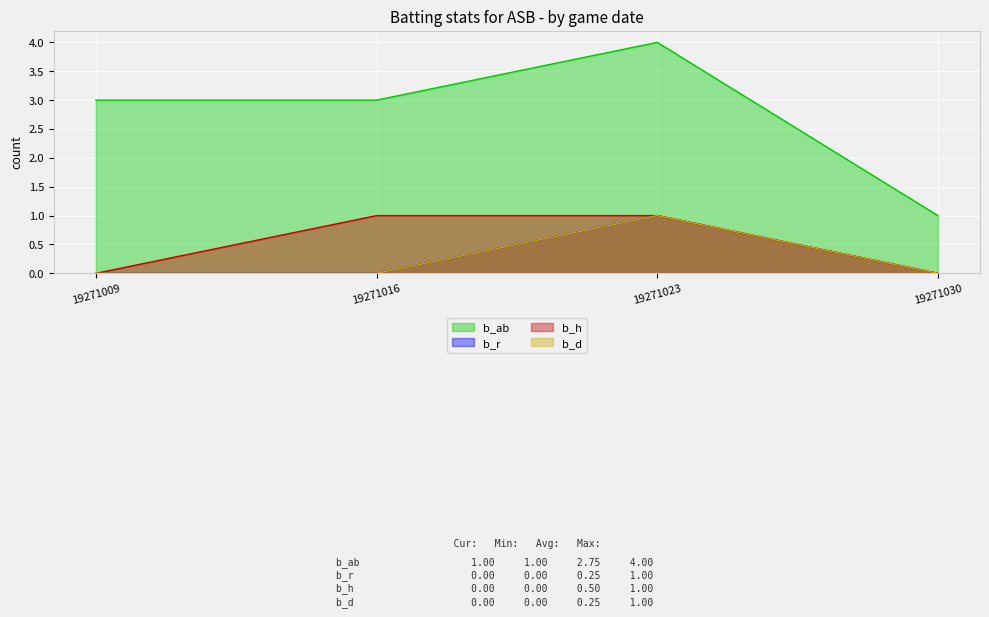

Which category has the highest value in the b_ab series?

19271023